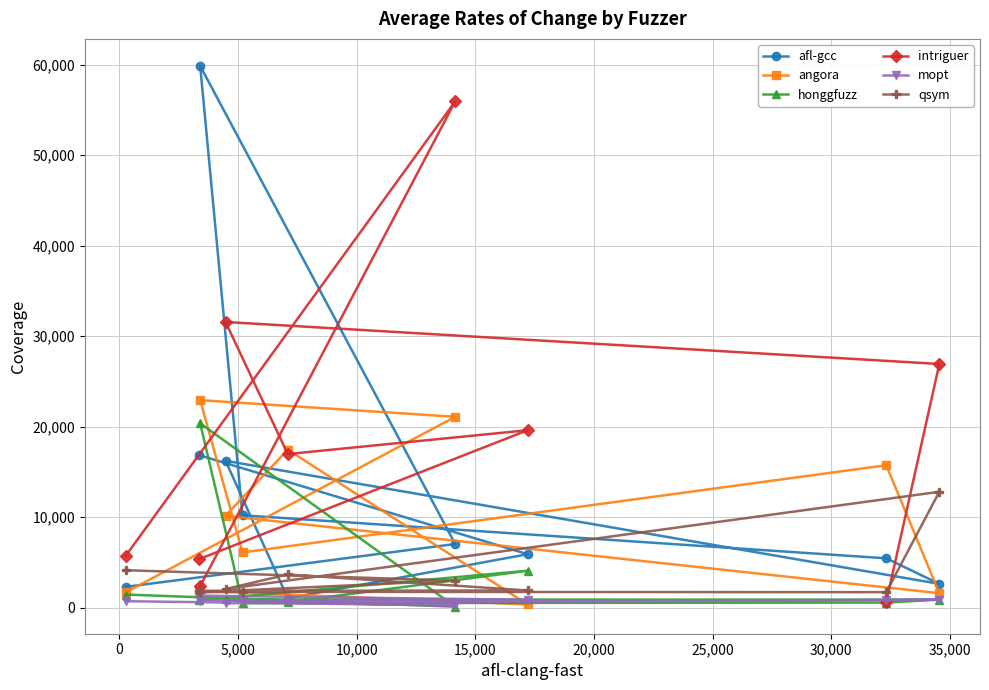

What is the maximum value for mopt?

1315